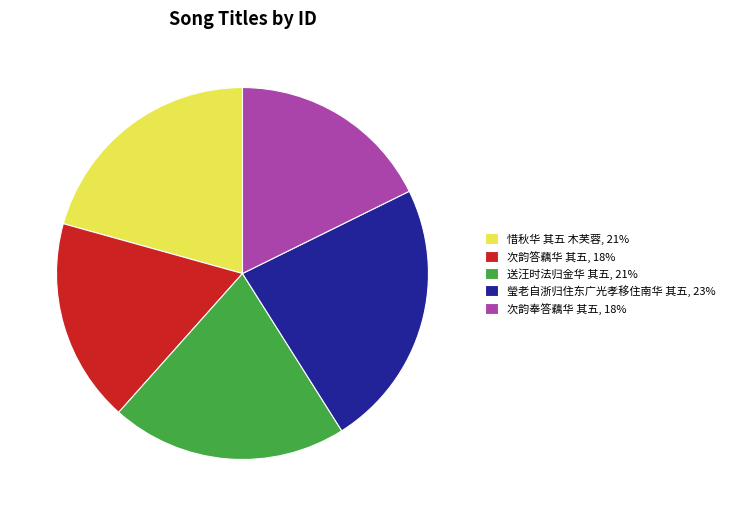

Between 次韵答藕华 其五, 18% and 惜秋华 其五 木芙蓉, 21%, which is larger?

惜秋华 其五 木芙蓉, 21%